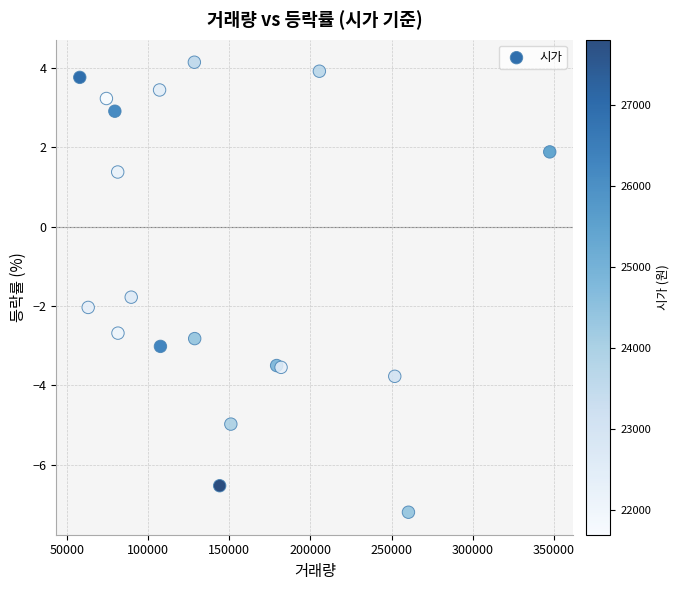

What Y value in the scatter plot is closest to -1?

-1.8